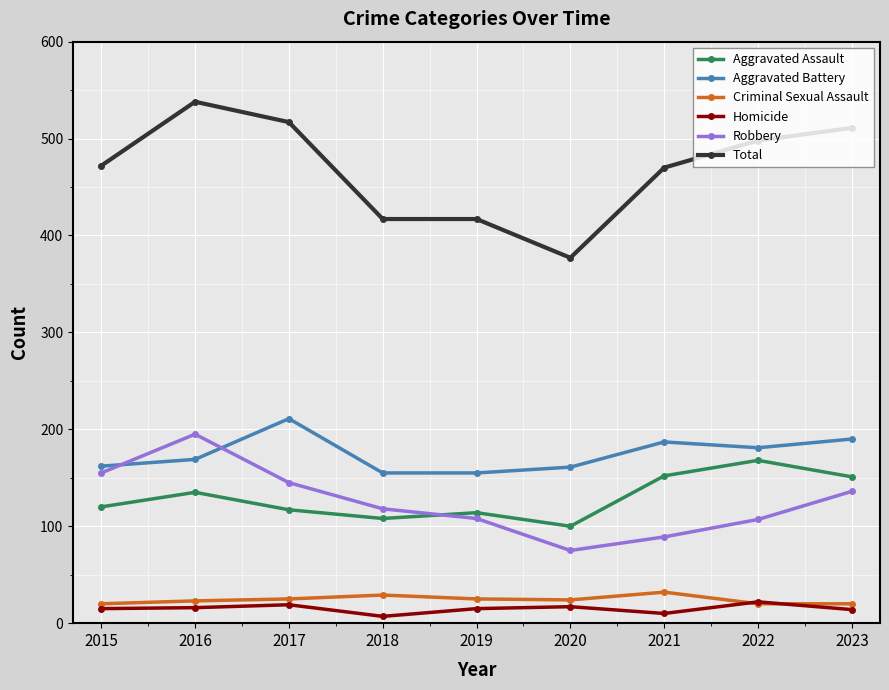

The value of Total at 2015 is 703. True or false?

False